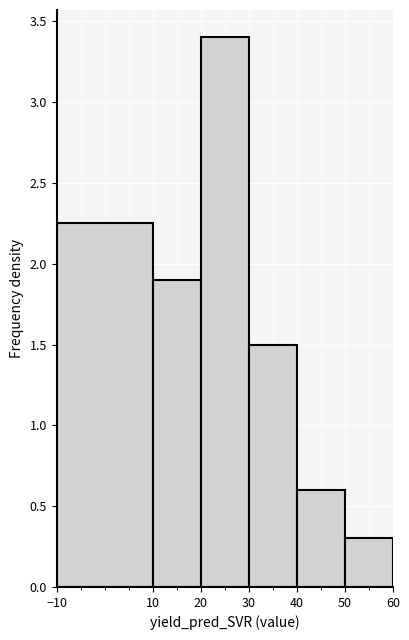

Reading left to right, transcribe this chart: for each bar, give the range it covers on the x-axis and its height. The values are not printed on the chart, so give them approximately, as read against the axis.

-10 to 10: 2.25
10 to 20: 1.90
20 to 30: 3.40
30 to 40: 1.50
40 to 50: 0.60
50 to 60: 0.30